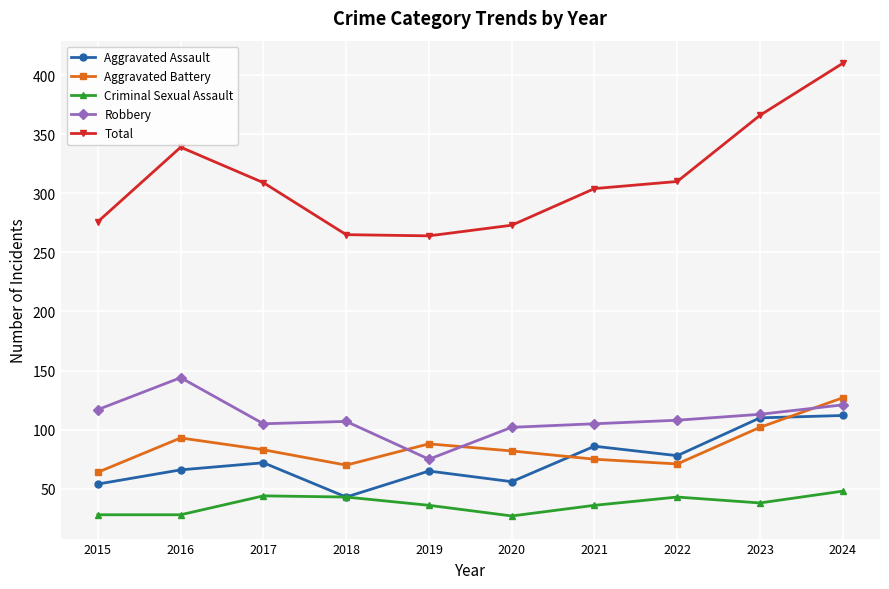

The Robbery series shows 105 at 2017. True or false?

True